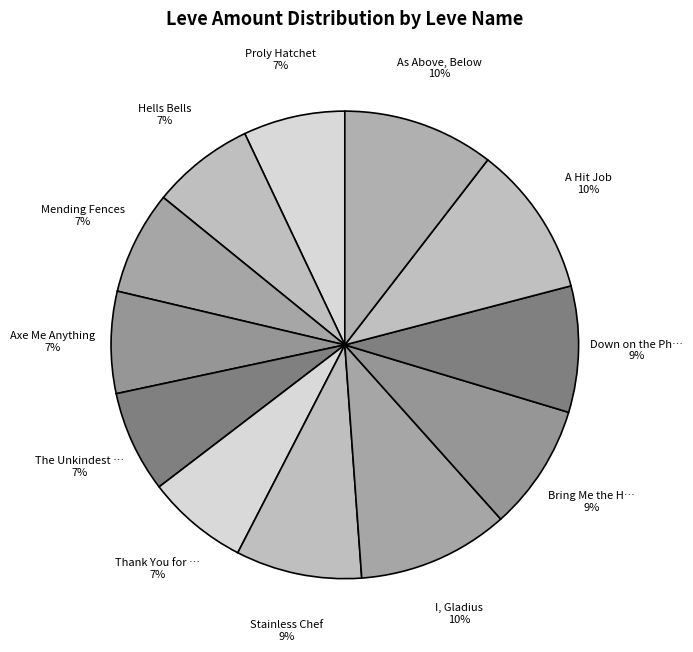

Is there a majority slice in this chart?

No